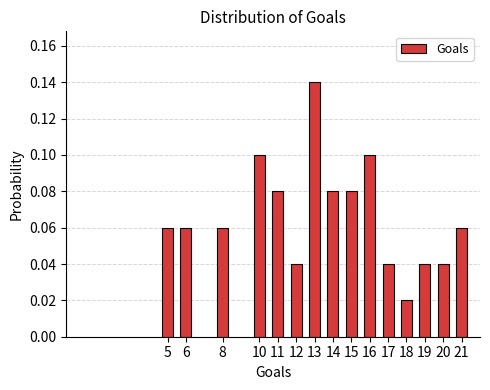

Is it true that the value at 11 is 0.1?

True